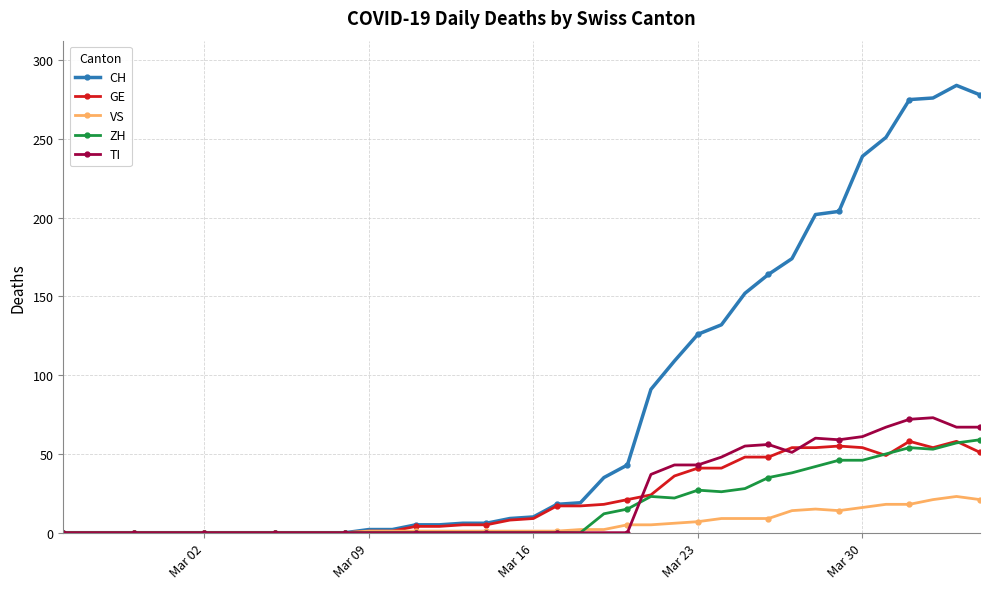

What is the maximum value for GE?

58